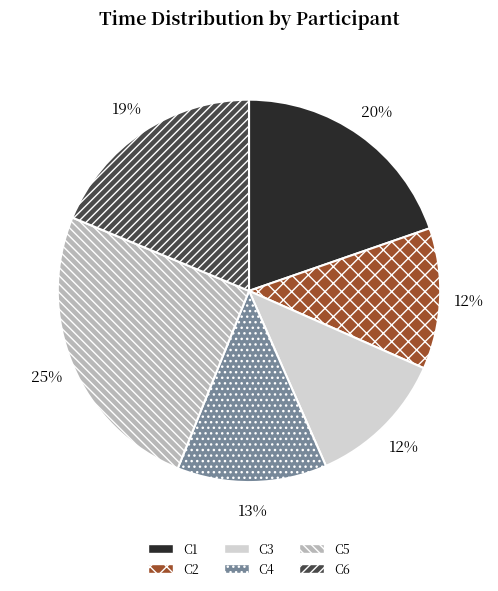

What is the largest slice in the pie chart?

C5